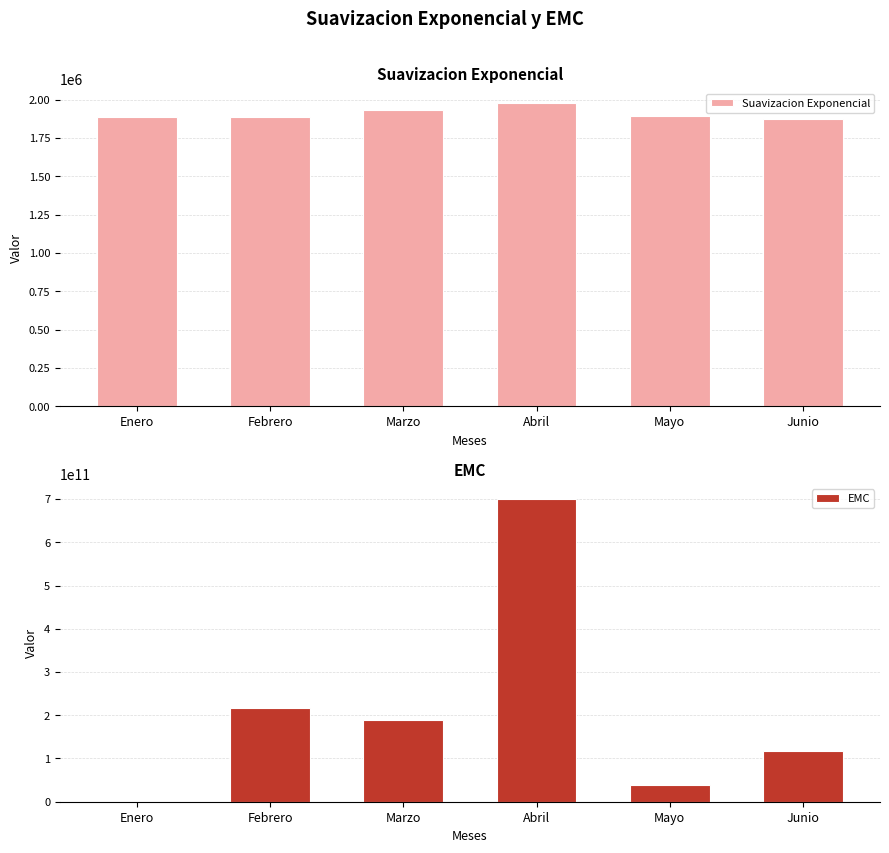

At which category does the chart reach its peak across all series?

Abril